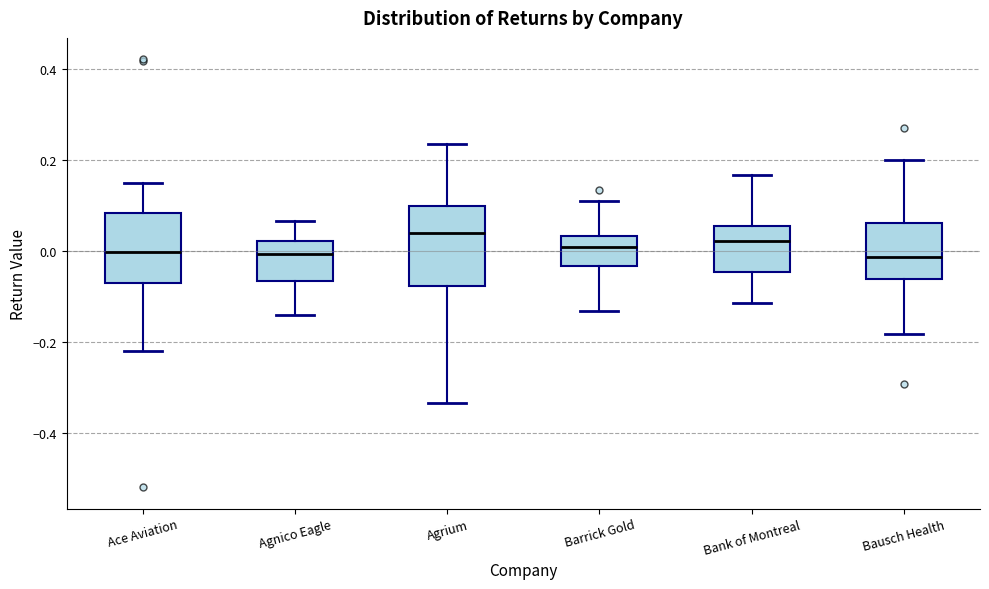

Where is the upper edge of the box for Bank of Montreal on the y-axis? The values are not printed on the chart, so give them approximately, as read against the axis.

0.06